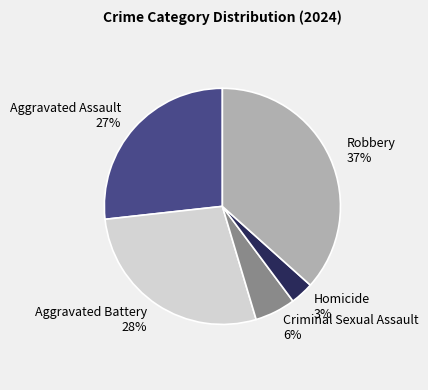

How many slices are in this pie chart?

5